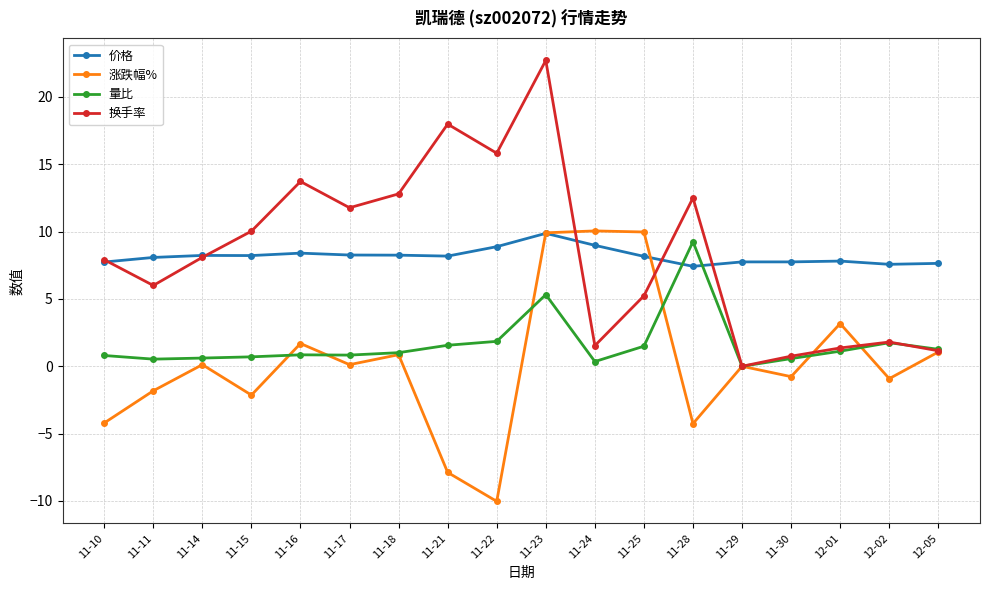

True or false: 涨跌幅% has a value of 9.9 at 11-23.

True